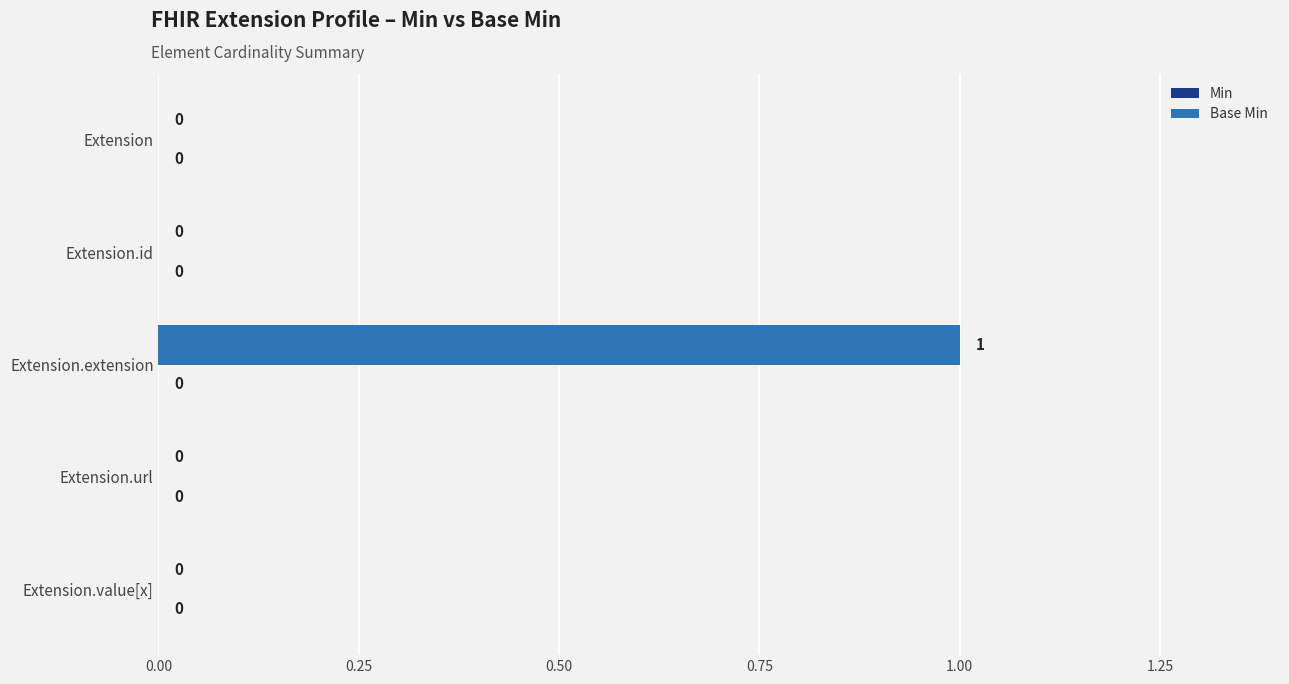

How many values are between 0 and 1?

5